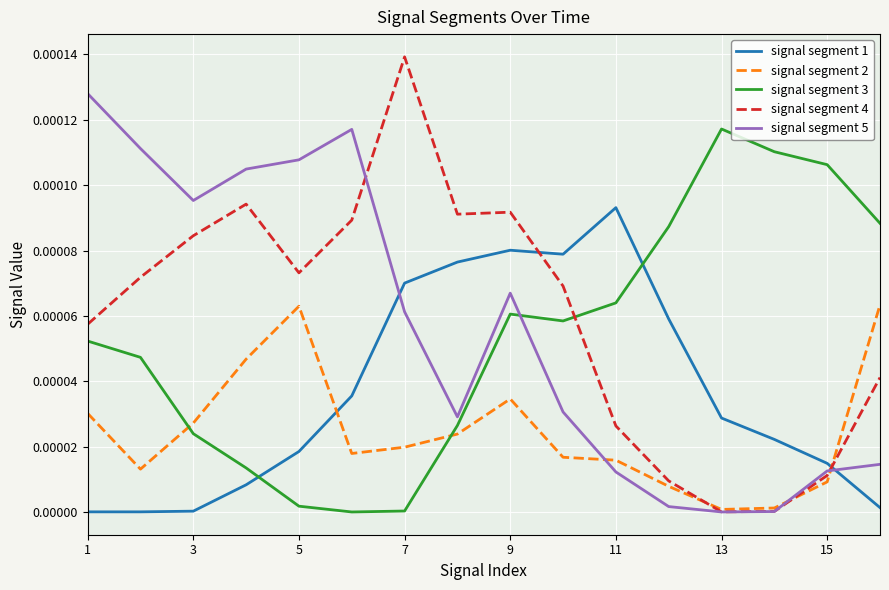

In signal segment 3, how many points are higher than both neighbors (excluding endpoints)?

2